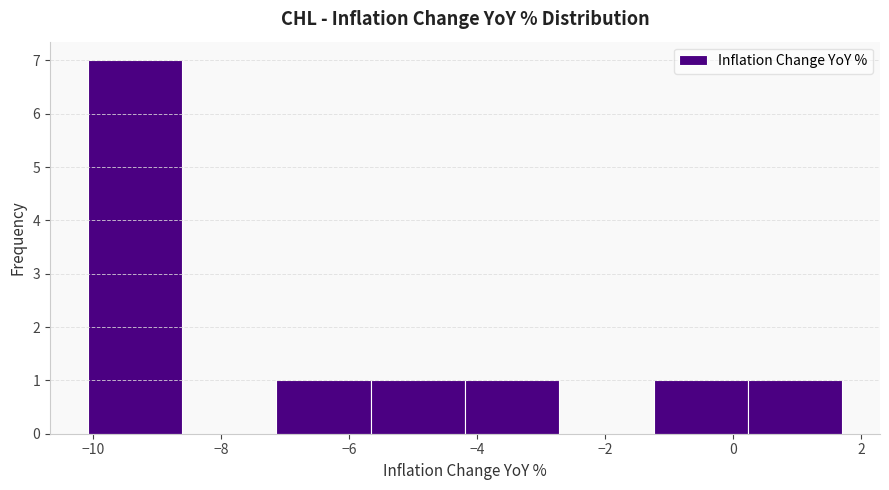

Reading left to right, transcribe this chart: for each bar, give the range it covers on the x-axis and its height. Neither the bar edges nor the heights are printed on the chart, so give them approximately, as read against the axes.

-10.0 to -8.6: 7
-8.6 to -7.2: 0
-7.2 to -5.6: 1
-5.6 to -4.2: 1
-4.2 to -2.8: 1
-2.8 to -1.2: 0
-1.2 to 0.2: 1
0.2 to 1.8: 1